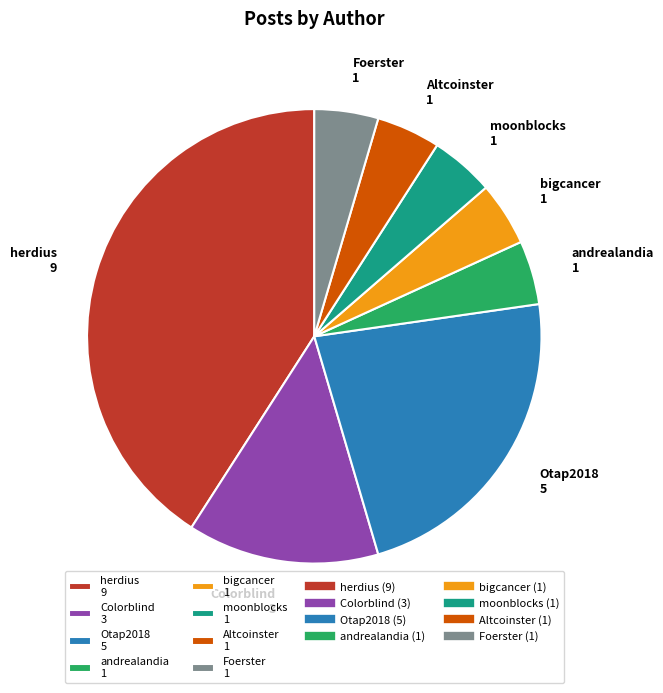

True or false: Colorblind accounts for 6% of the total.

False